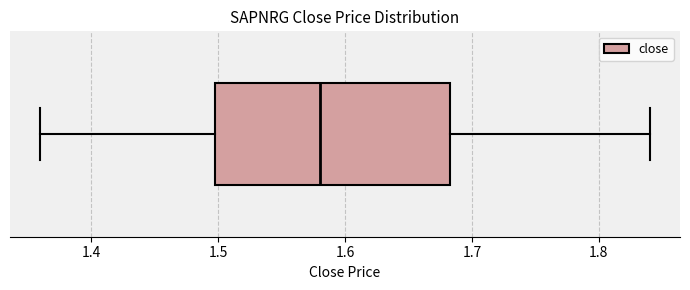

Read this box plot against the x-axis: the position of the median line, the range covered by the box, and the ends of both whiskers. The values are not printed on the chart, so give them approximately, as read against the axis.

median 1.58, box 1.50 to 1.68, whiskers 1.36 to 1.84